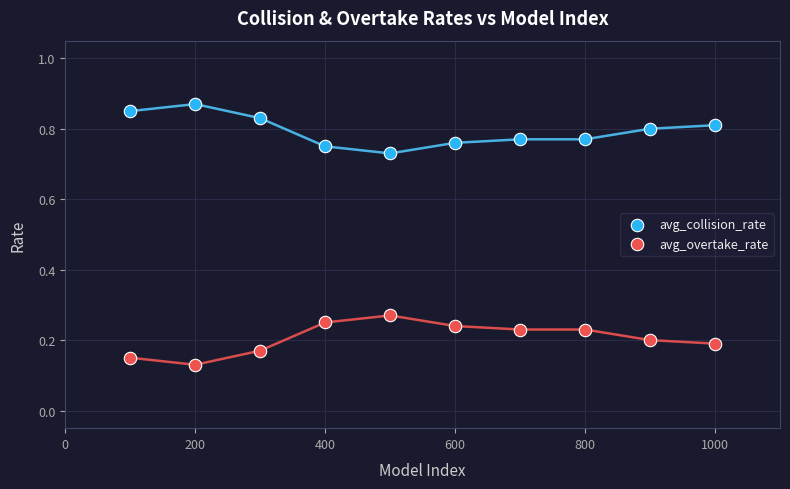

Which series contains the highest Y value?

avg_collision_rate